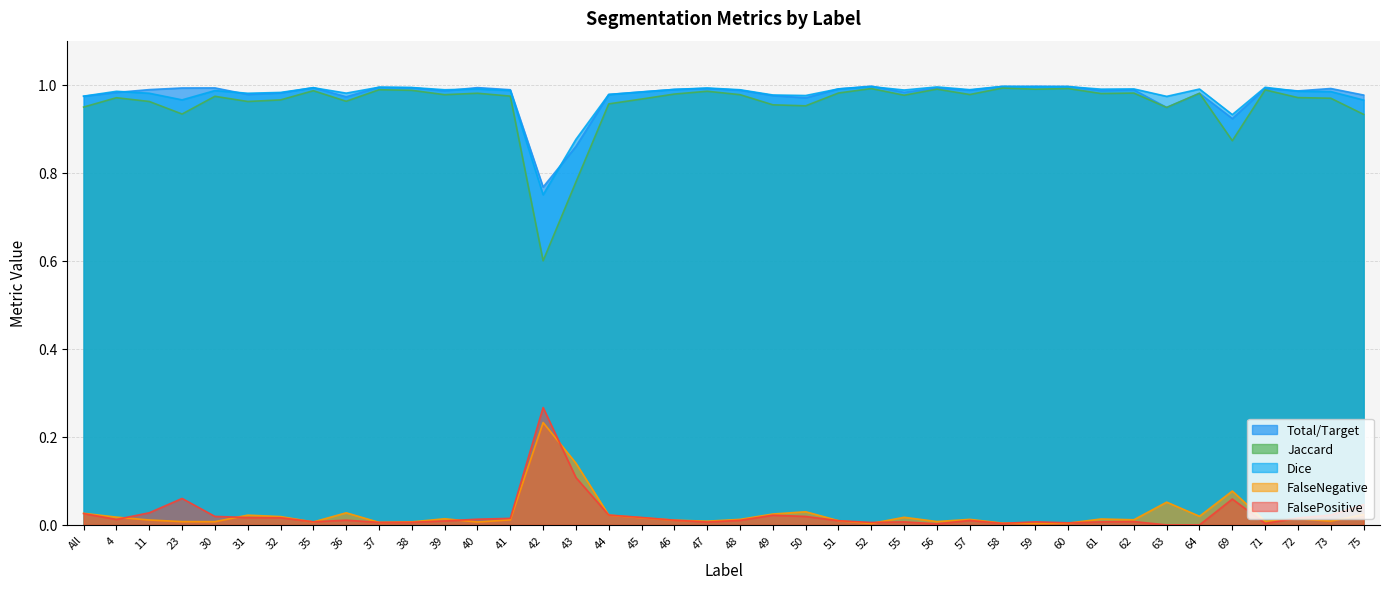

At which category does FalseNegative reach its first local valley?

30